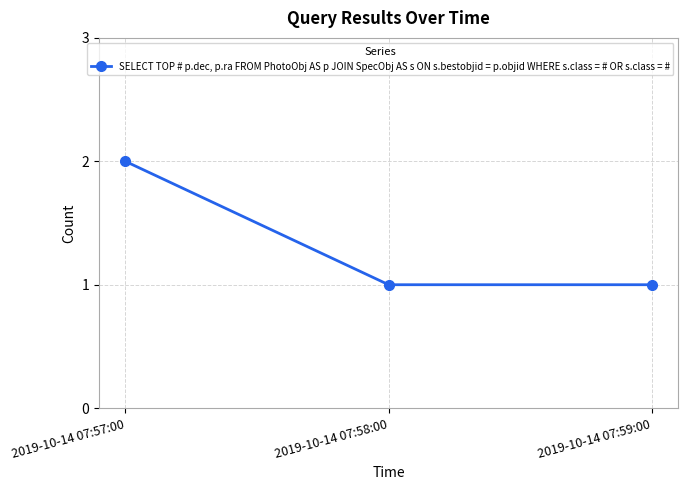

The value at 2019-10-14 07:58:00 is 0. True or false?

False